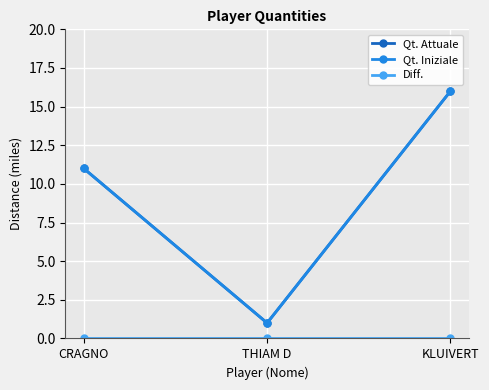

Reading left to right, extract all data points from this chart.

Qt. Attuale: 11	1	16
Qt. Iniziale: 11	1	16
Diff.: 0	0	0